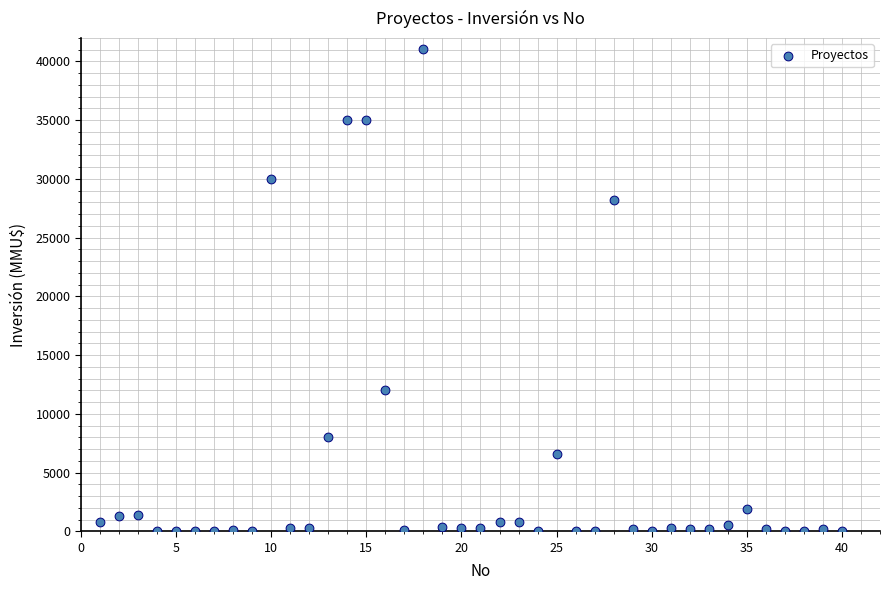

What is the range of X values (max minus min)?

39